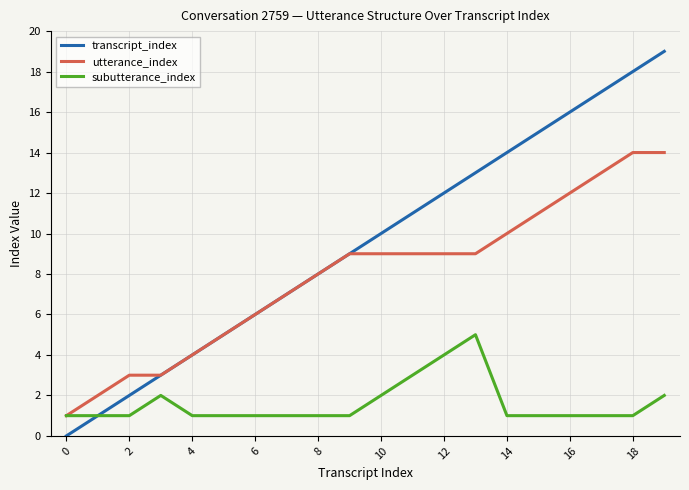

Which series has the largest total across all categories?

transcript_index